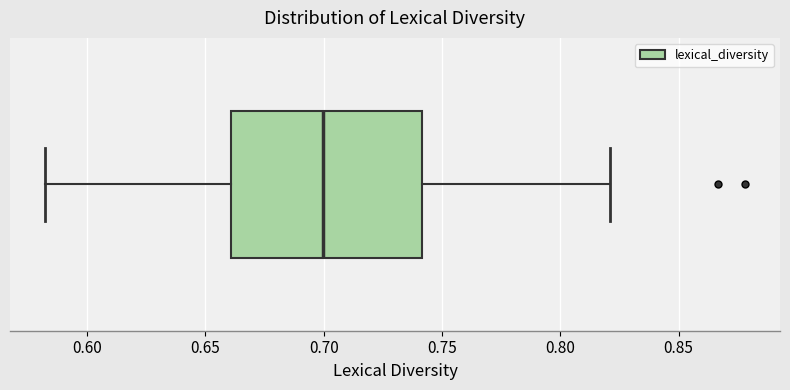

Read this box plot against the x-axis: the position of the median line, the range covered by the box, and the ends of both whiskers. The values are not printed on the chart, so give them approximately, as read against the axis.

median 0.70, box 0.66 to 0.74, whiskers 0.58 to 0.82